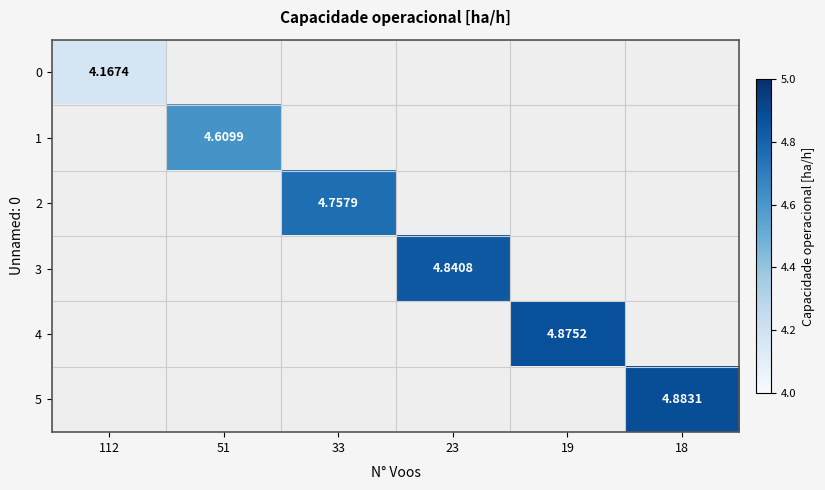

Rank the series at 33 from highest to lowest value.

0, 1, 2, 3, 4, 5